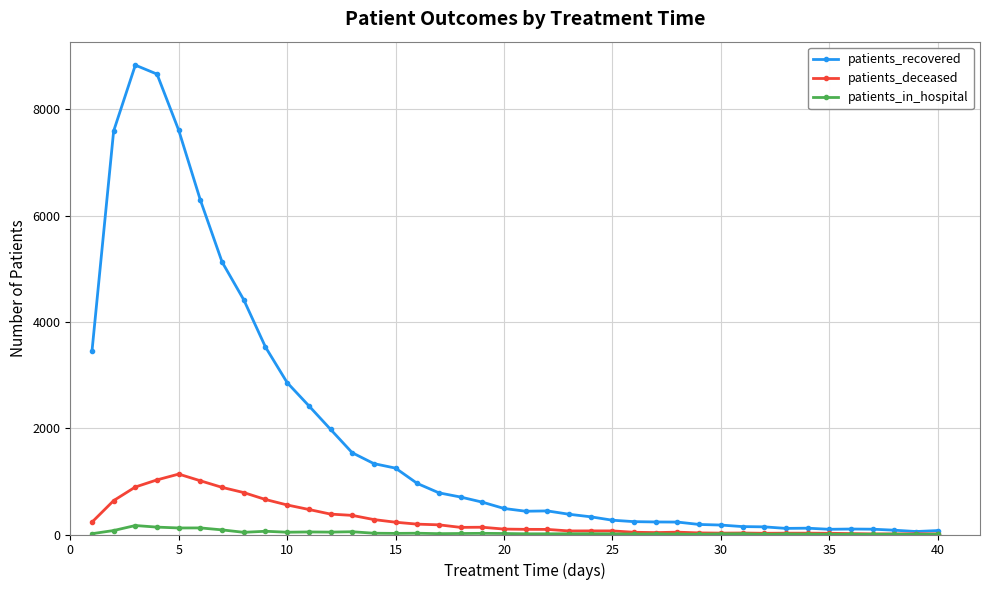

Which series has the largest range (max minus min)?

patients_recovered